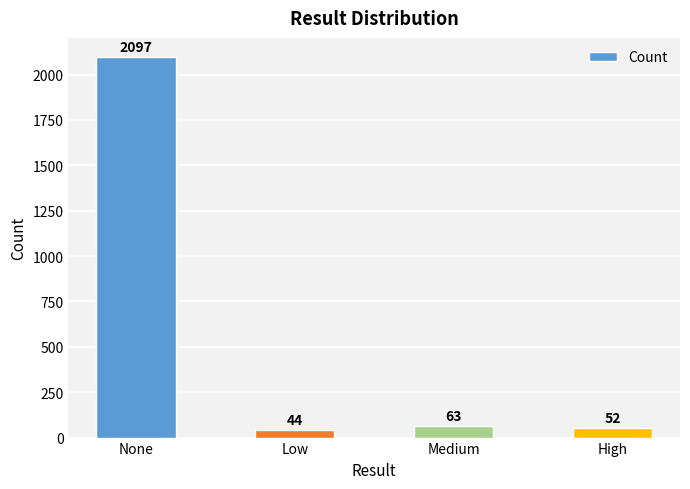

Reading left to right, what are all the values shown in this chart?

None=2097	Low=44	Medium=63	High=52